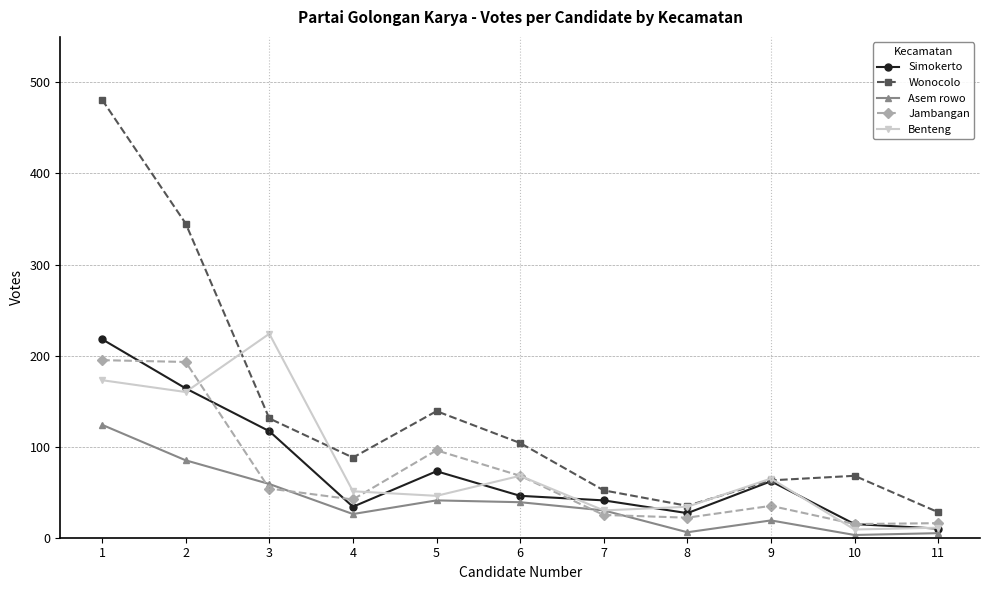

True or false: Jambangan has a value of 22 at 8.

True